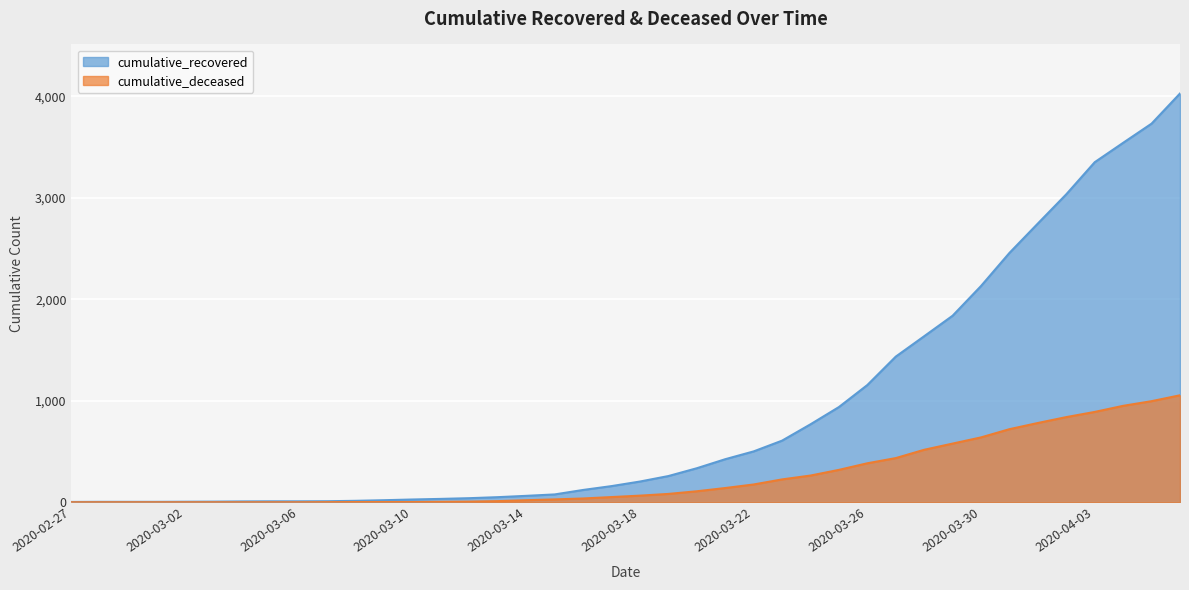

What is the greatest value displayed?

4028